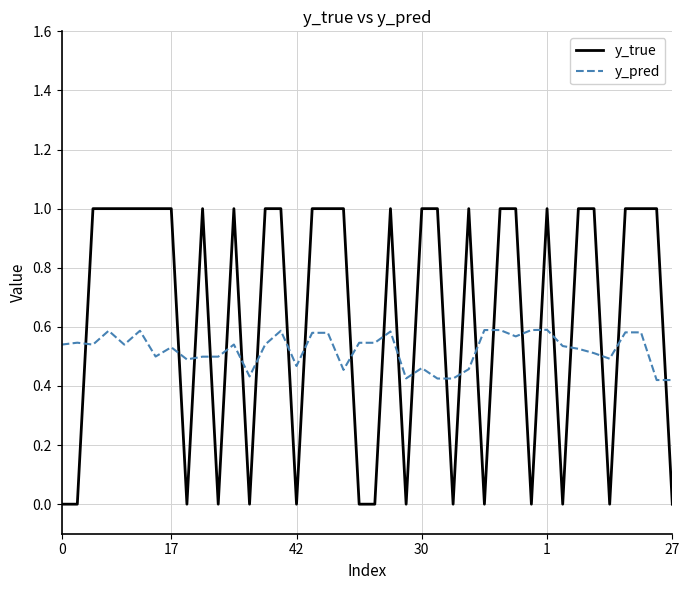

What is the highest value of the y_true series?

1.0